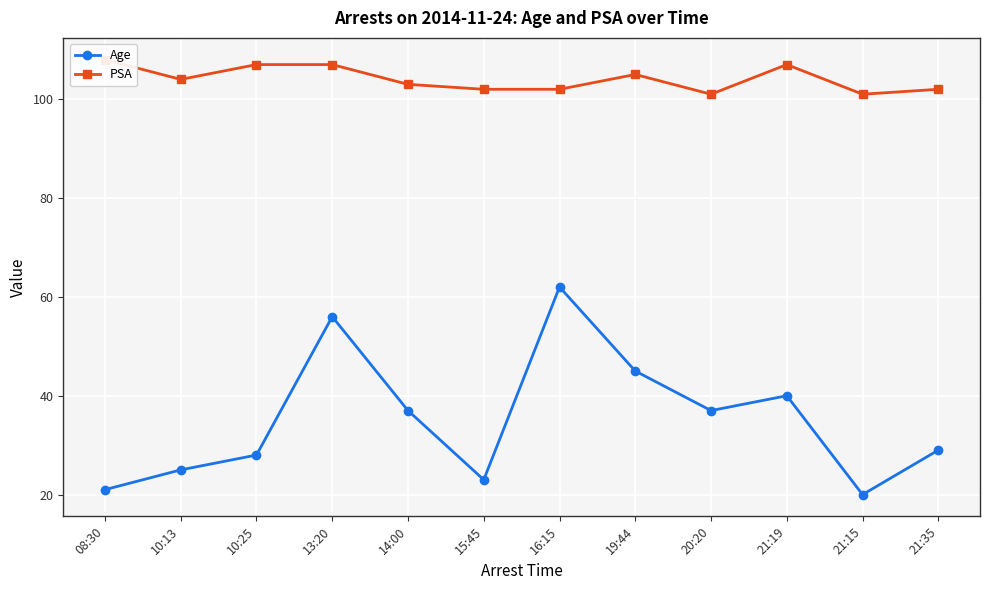

What is the maximum value for PSA?

108